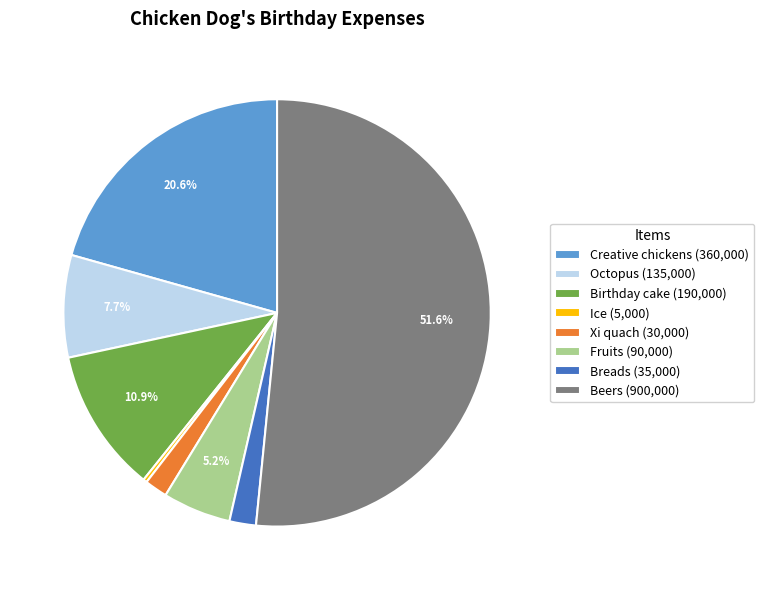

To the nearest percent, what is the combined percentage of Fruits and Octopus?

13%